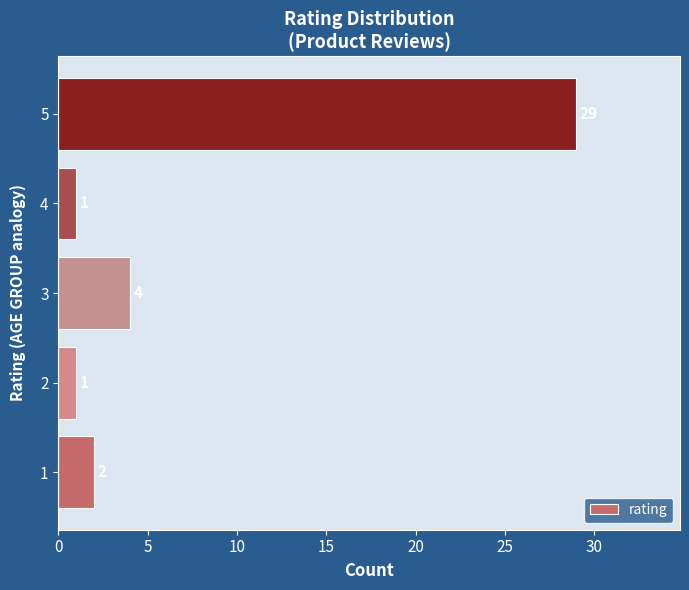

Reading top to bottom, transcribe all the data shown in this chart.

5=29	4=1	3=4	2=1	1=2